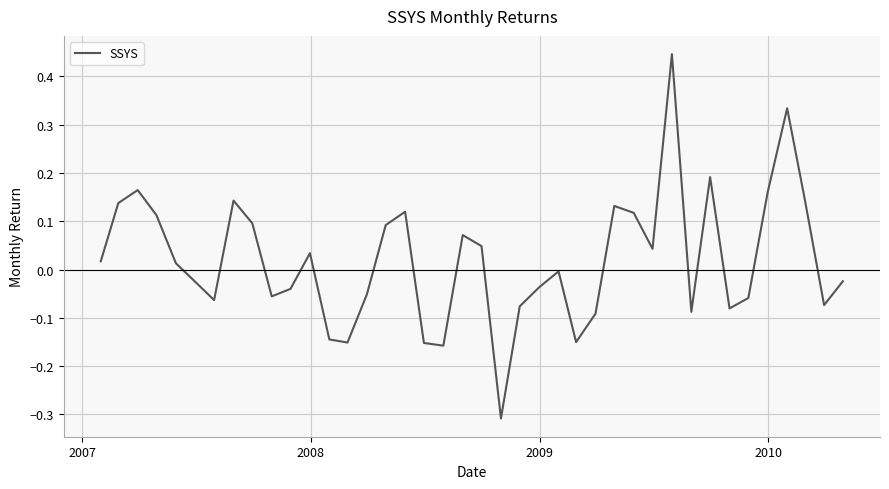

What is the difference between the maximum and minimum values?

0.8